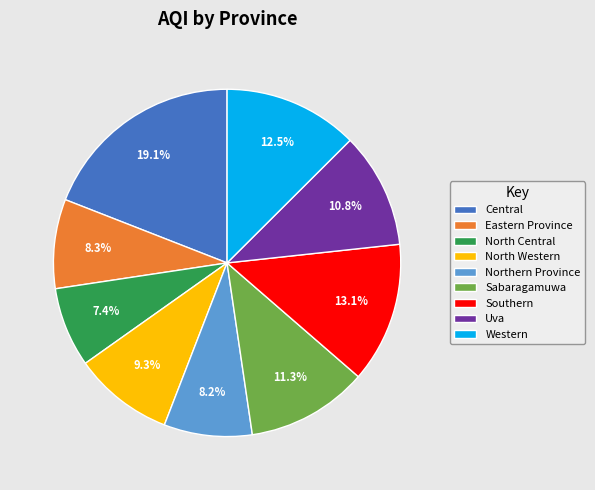

Which category has the biggest portion of the pie?

Central